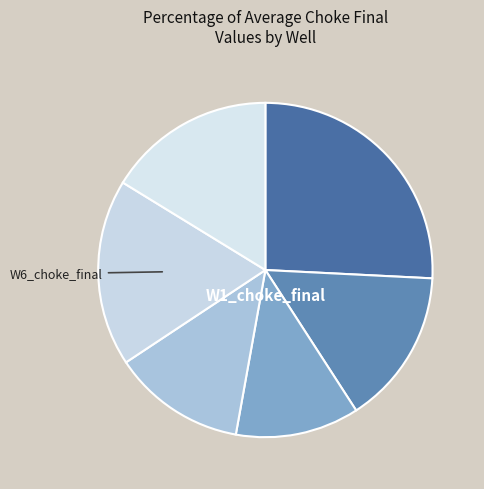

How many slices are in this pie chart?

6